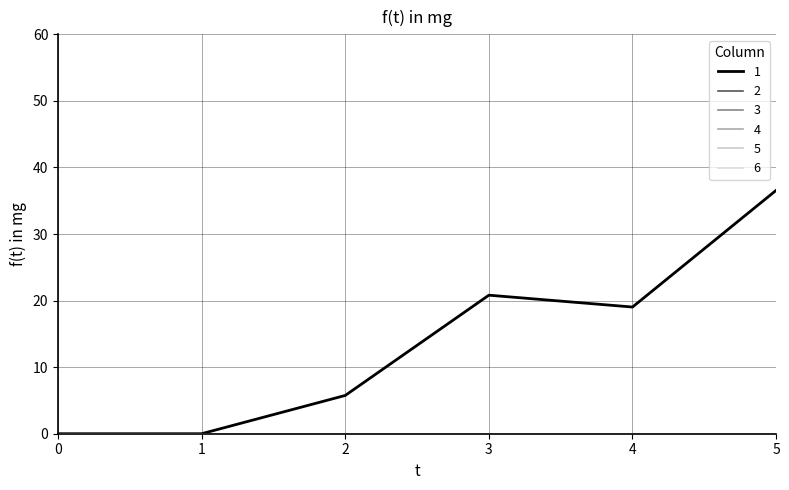

List the series in order of their peak value, highest first.

1, 2, 3, 4, 5, 6